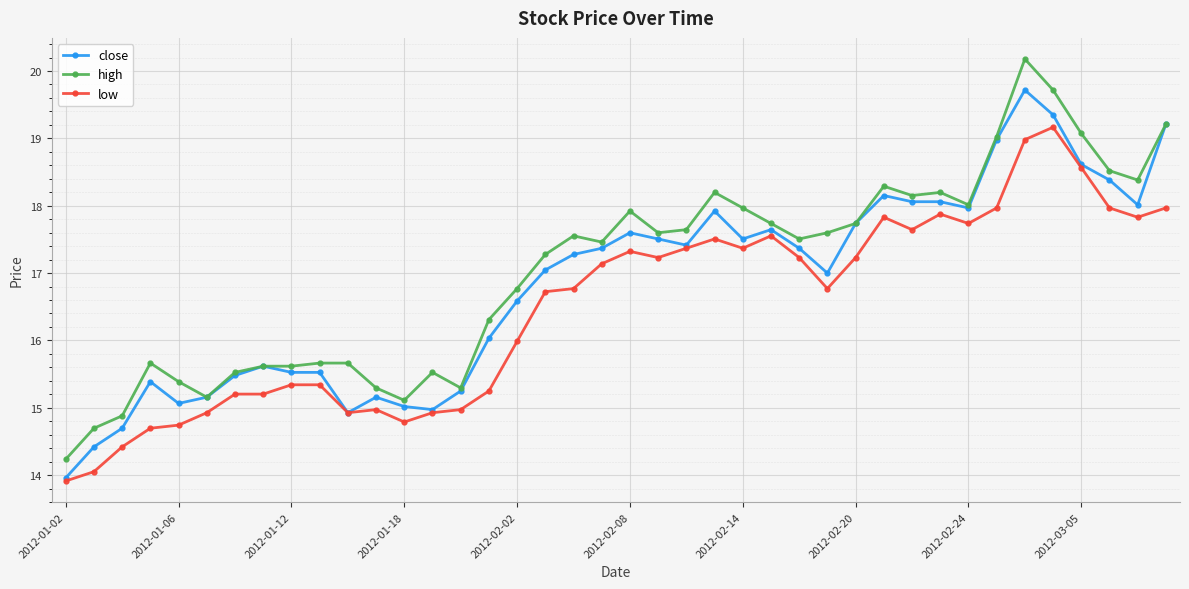

What is the value of the close point at the 4th from the left?

15.4